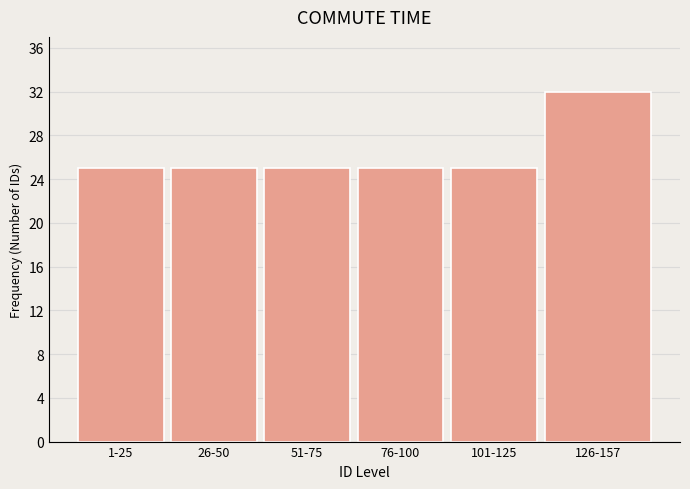

Reading right to left, extract all data points from this chart.

126-157=32	101-125=25	76-100=25	51-75=25	26-50=25	1-25=25